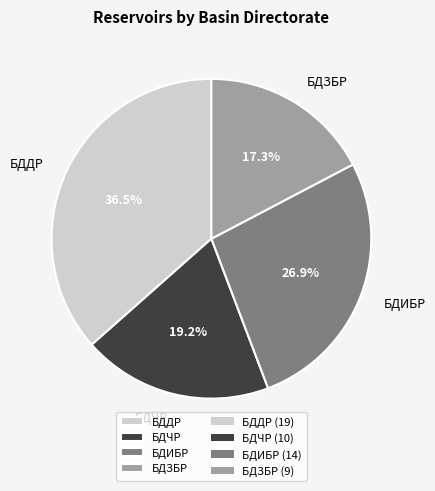

True or false: БДИБР accounts for 40% of the total.

False